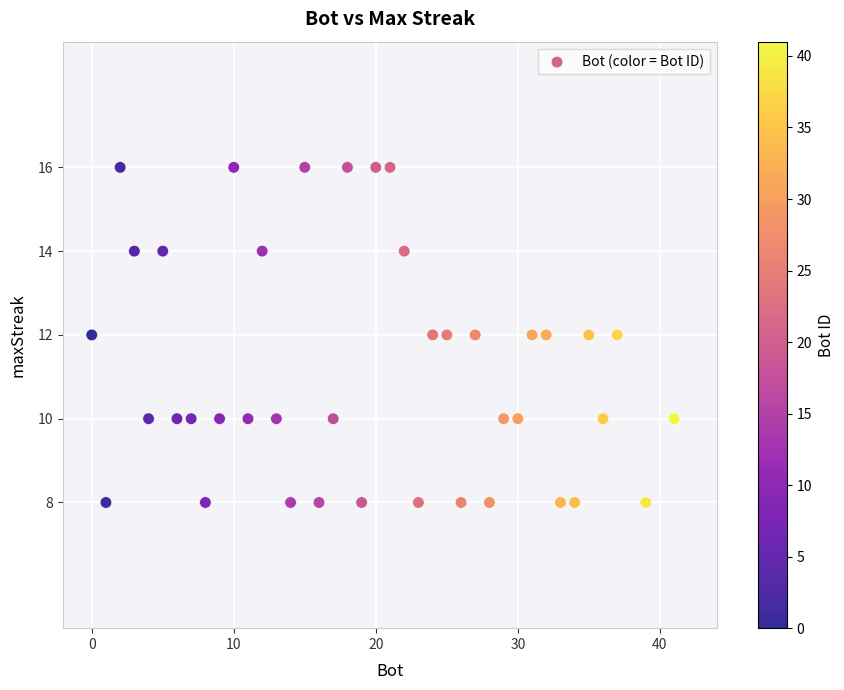

What is the range of Y values (max minus min)?

8